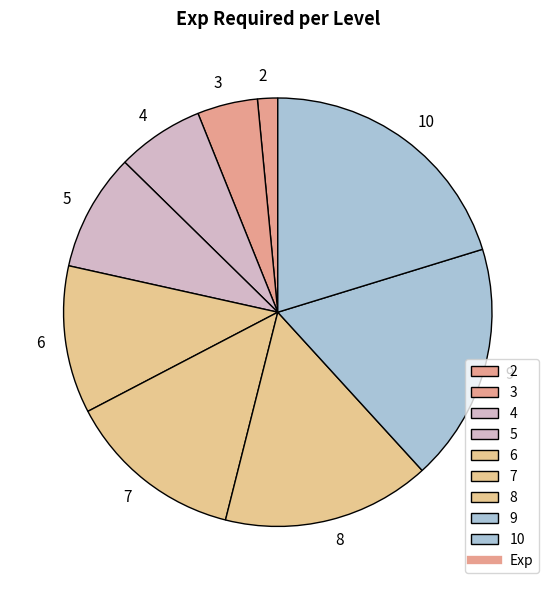

Combined, do 4 and 3 account for over 50%?

No